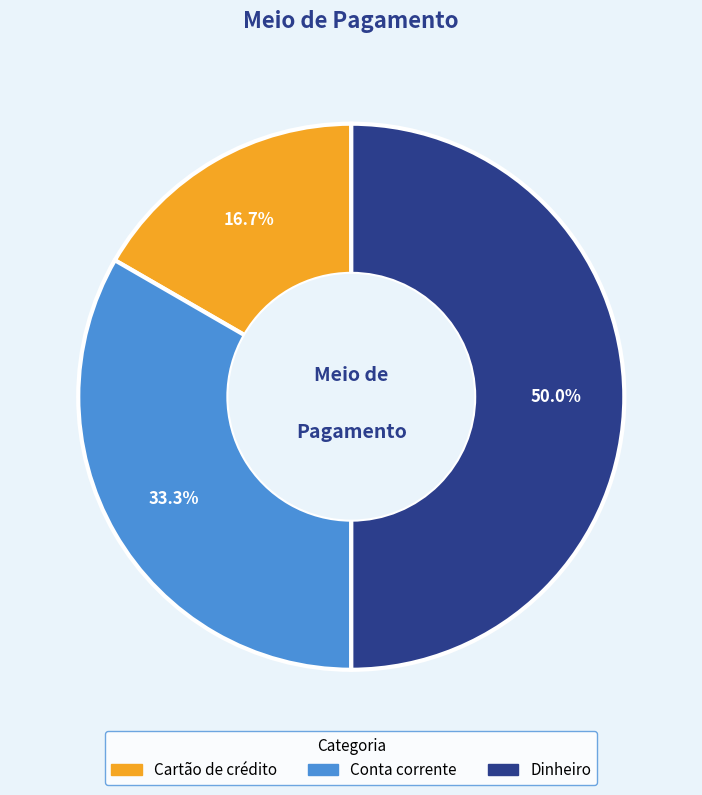

Does Cartão de crédito account for over 50% of the chart?

No